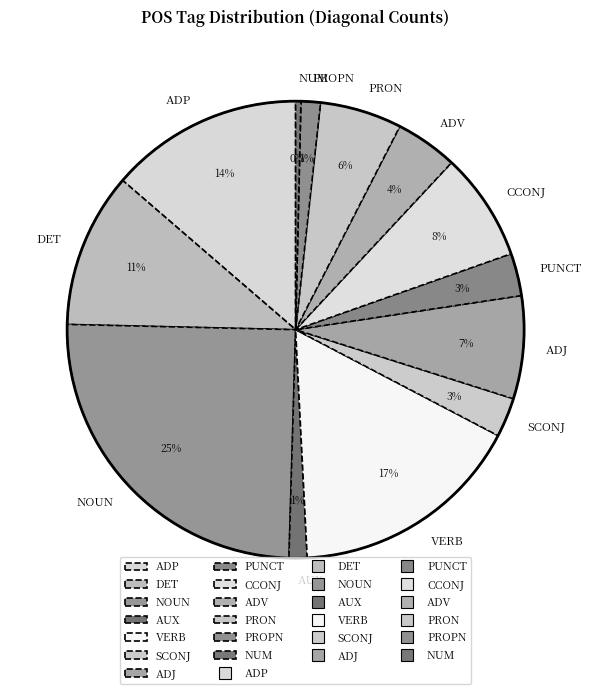

Is PRON the majority of the pie?

No